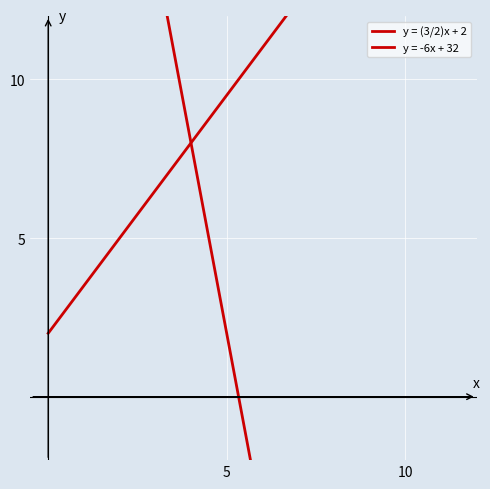

What is the sum of the y = (3/2)x + 2 values at 5 and 2?

14.5